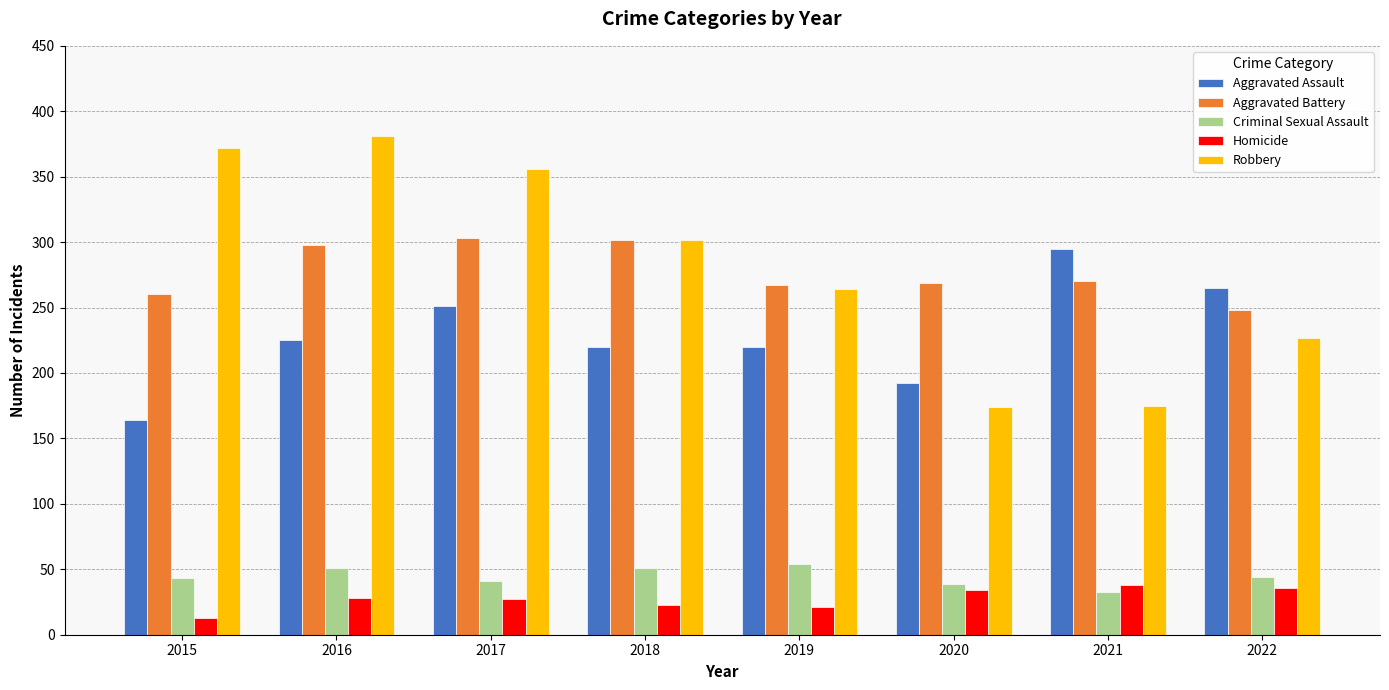

Which series changed the most between 2016 and 2018?

Robbery